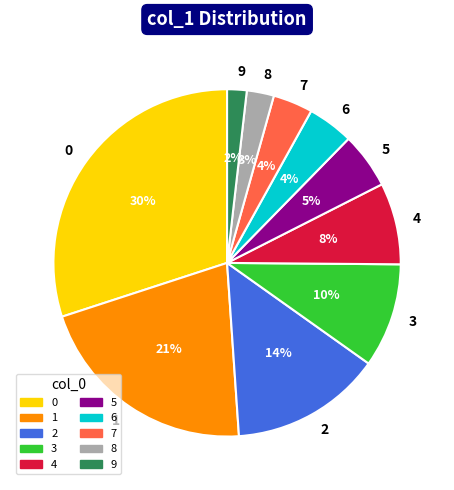

Is there a majority slice in this chart?

No